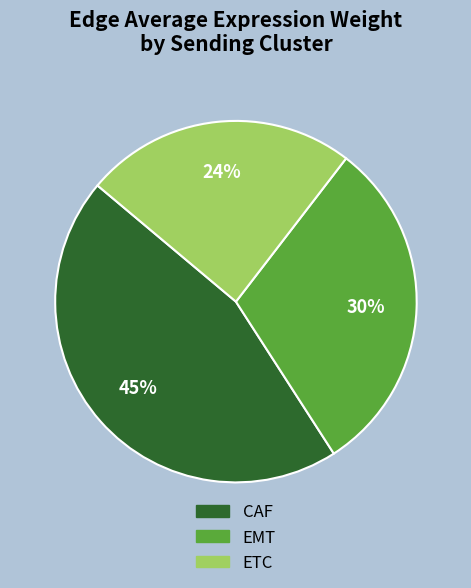

Does any single category account for the majority?

No